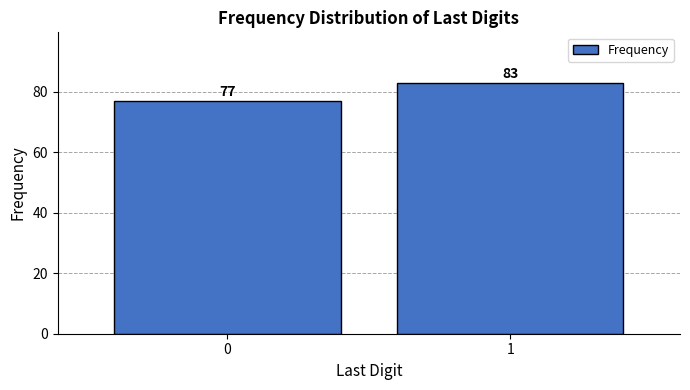

Reading left to right, what are all the values shown in this chart?

0=77	1=83